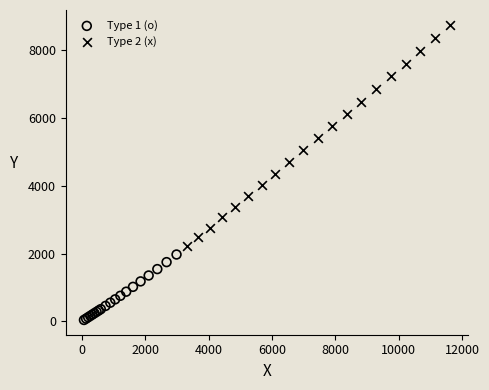

Which series reaches the minimum Y coordinate?

Type 1 (o)